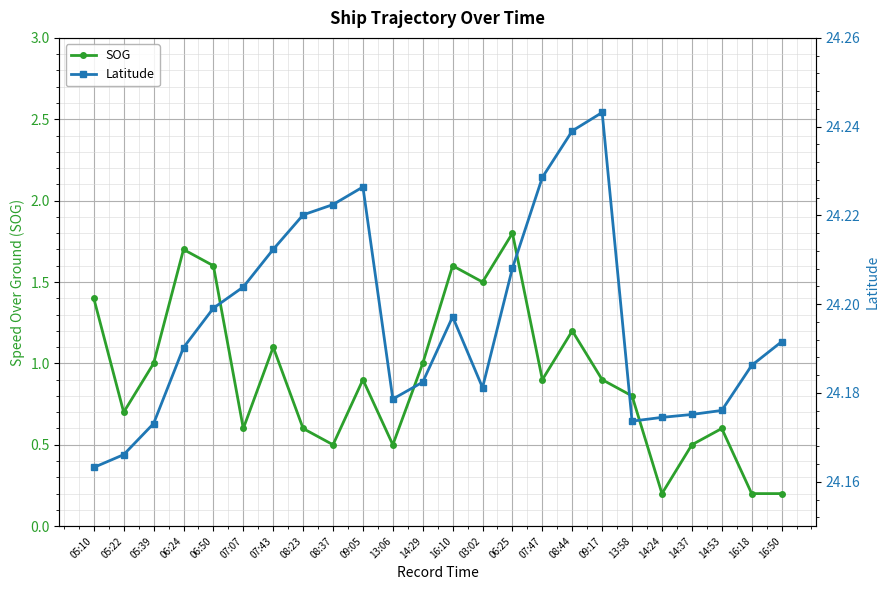

Which category has the highest value across all series?

09:17